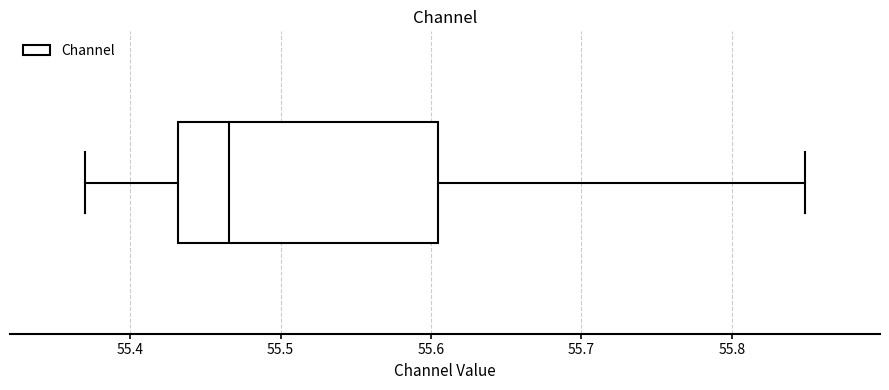

Read this box plot against the x-axis: the position of the median line, the range covered by the box, and the ends of both whiskers. The values are not printed on the chart, so give them approximately, as read against the axis.

median 55.47, box 55.43 to 55.60, whiskers 55.37 to 55.85